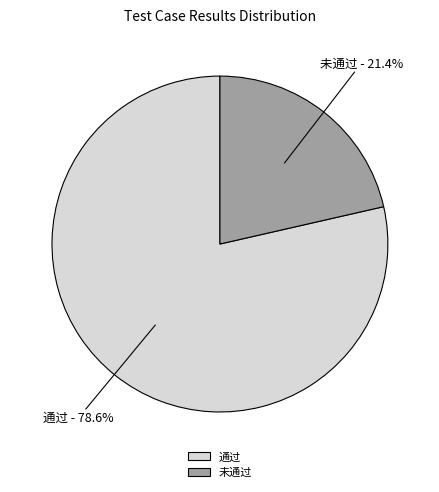

To the nearest percent, what percentage of the pie is 未通过?

21%